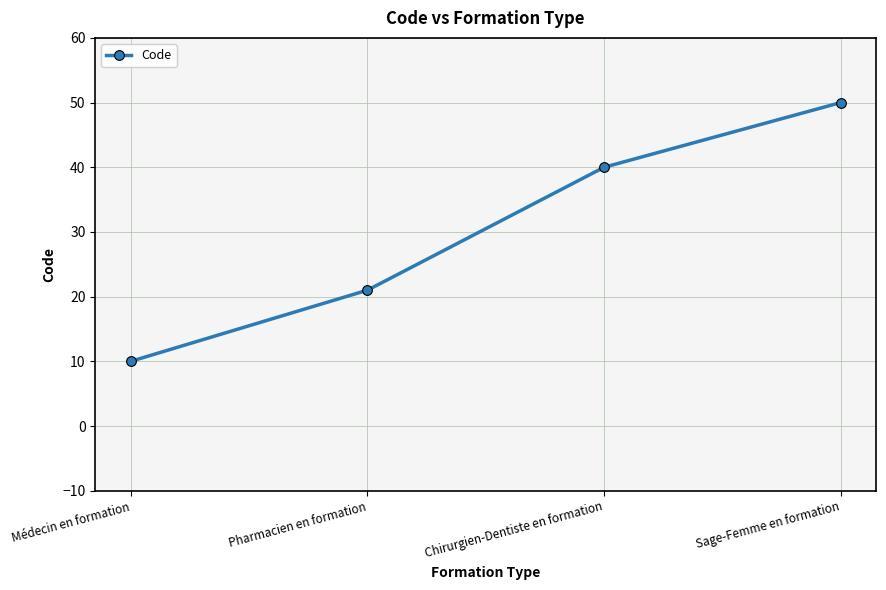

The chart shows a value of 88 at Sage-Femme en formation. True or false?

False